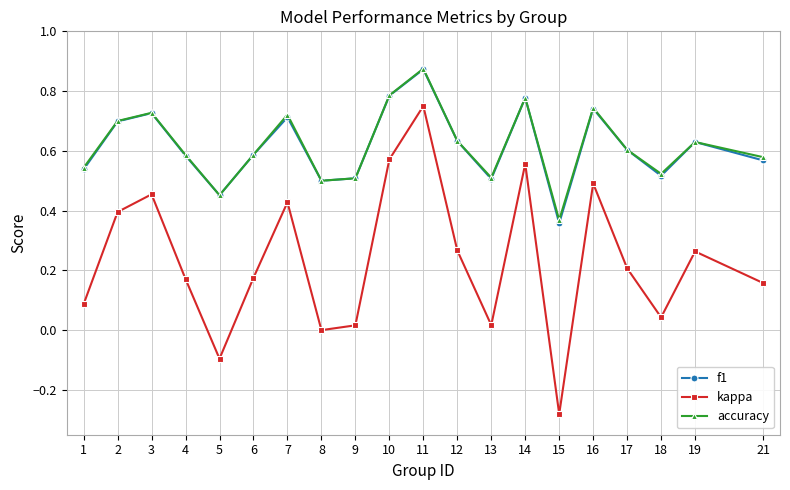

True or false: accuracy and kappa intersect in this chart.

False